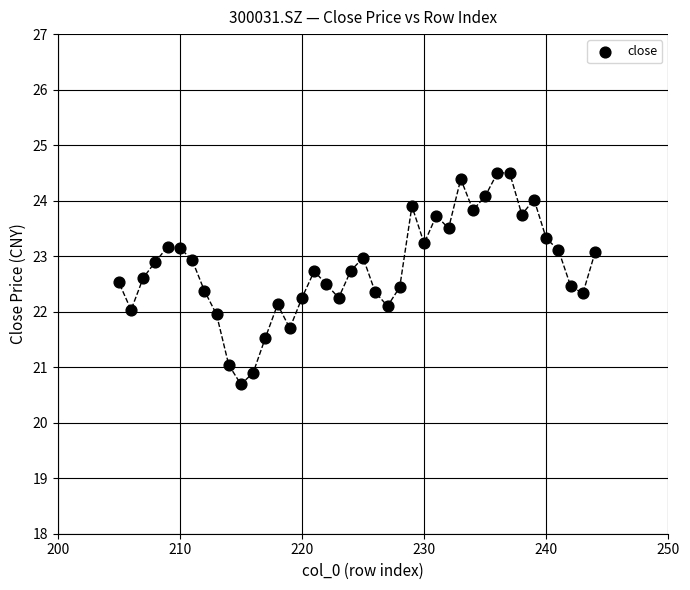

What is the range of X values (max minus min)?

39.0